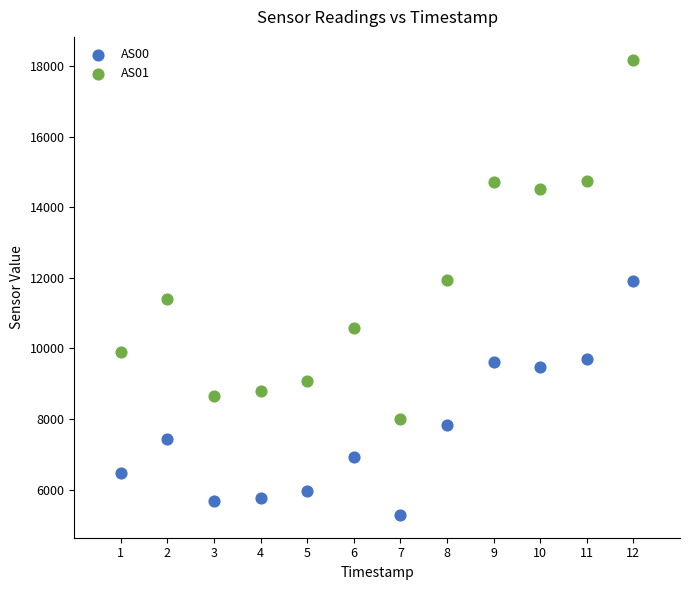

Across all data points, what is the range of Y values (max minus min)?

12908